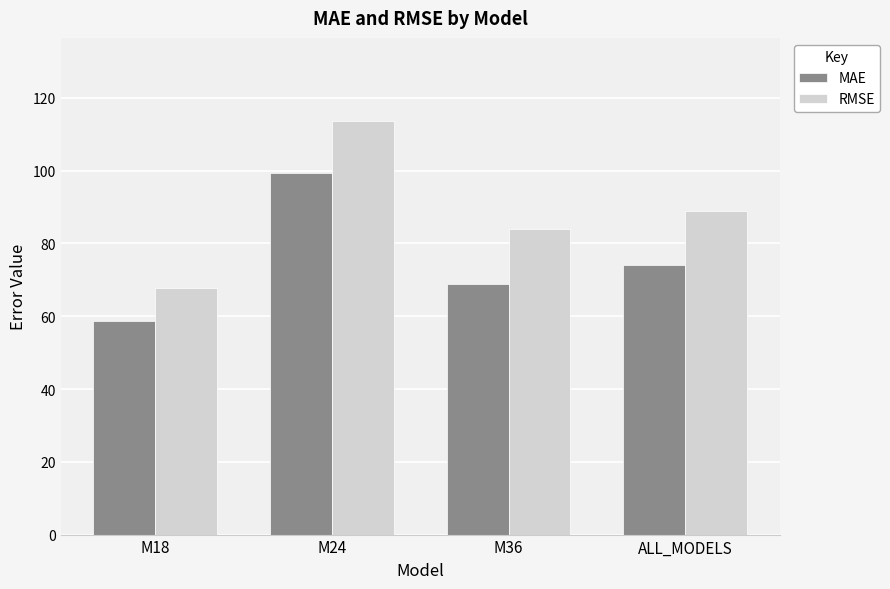

Does the chart contain any negative values?

No